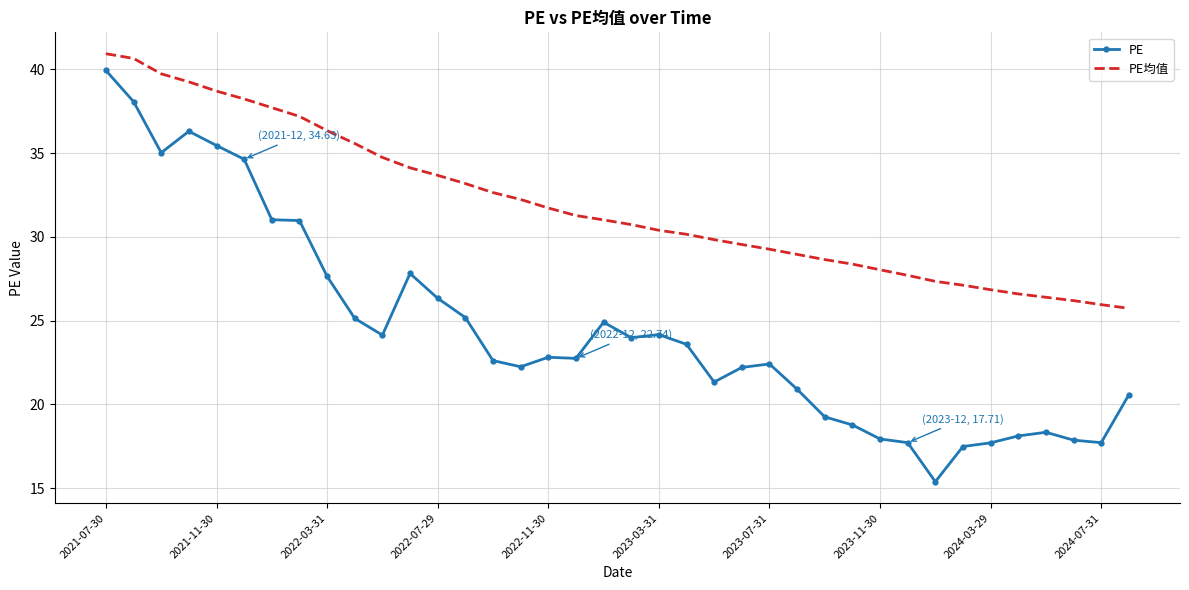

True or false: PE均值 and PE cross at least once.

False